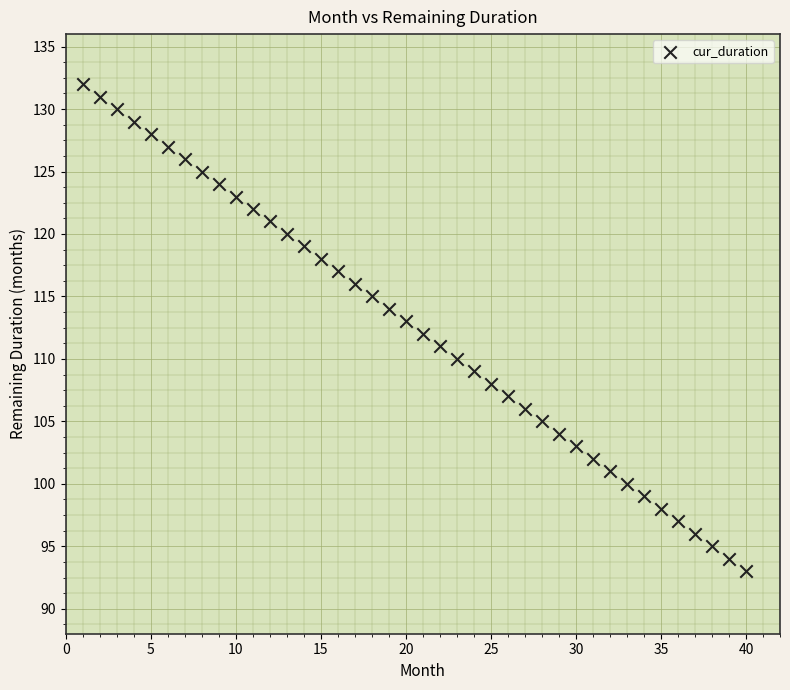

What is the range of X values (max minus min)?

39